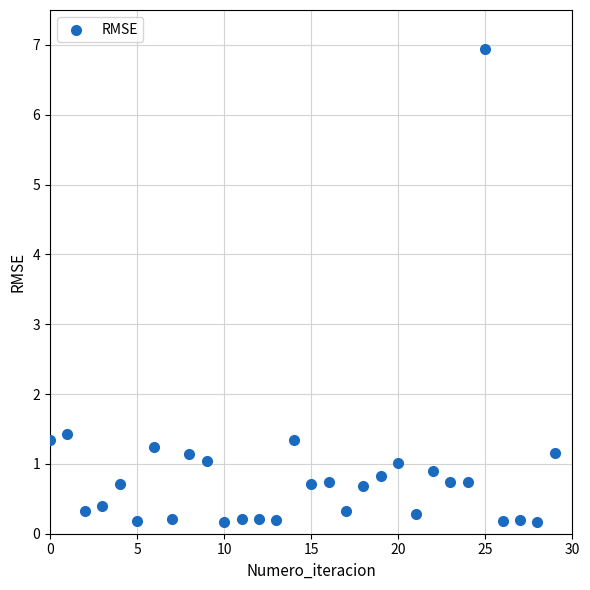

What is the range of X values (max minus min)?

29.0